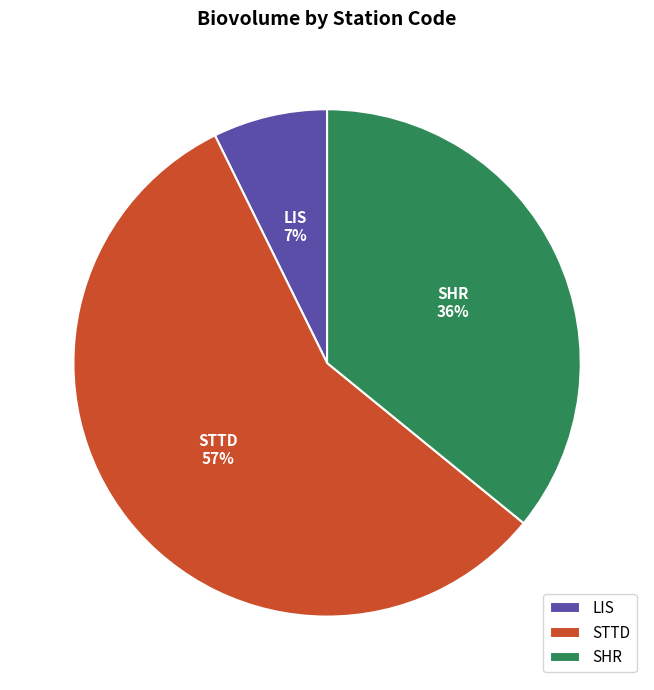

Is it true that SHR is 46% of the pie?

False